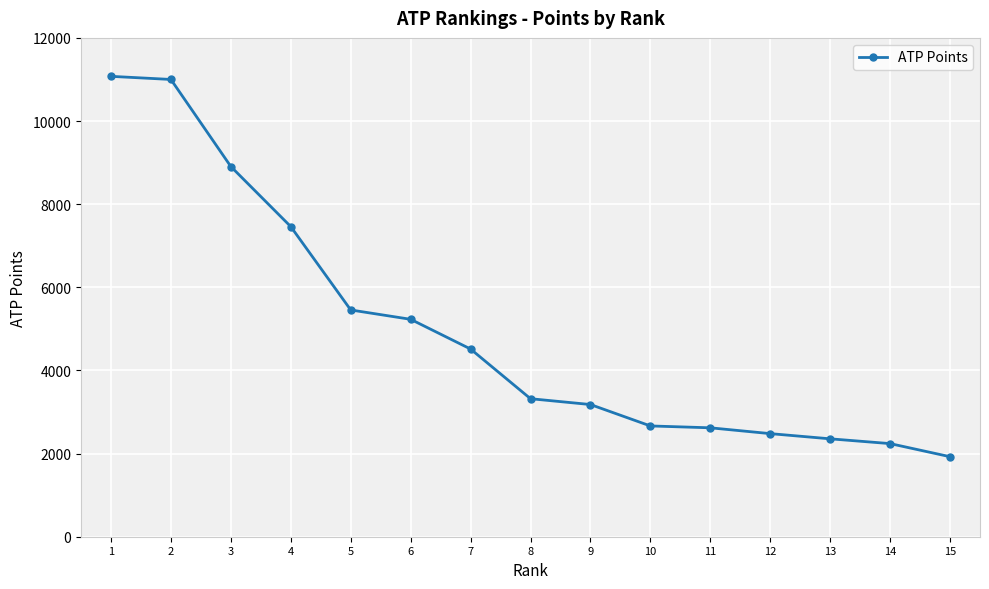

What is the difference between the values at 13 and 9?

825